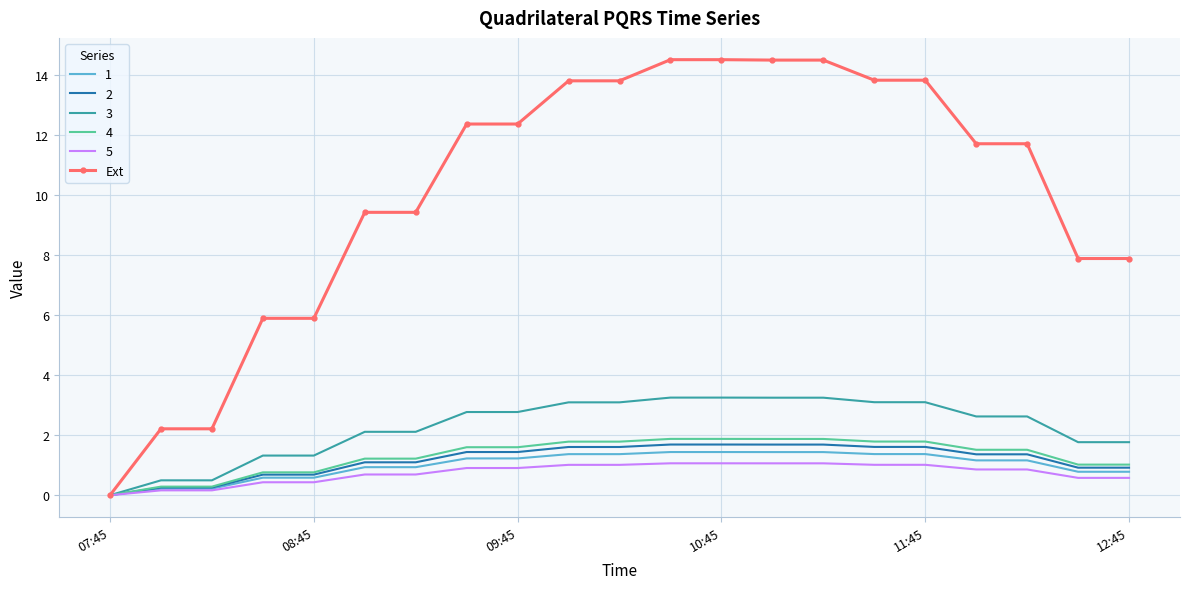

What is the maximum value for Ext?

14.5